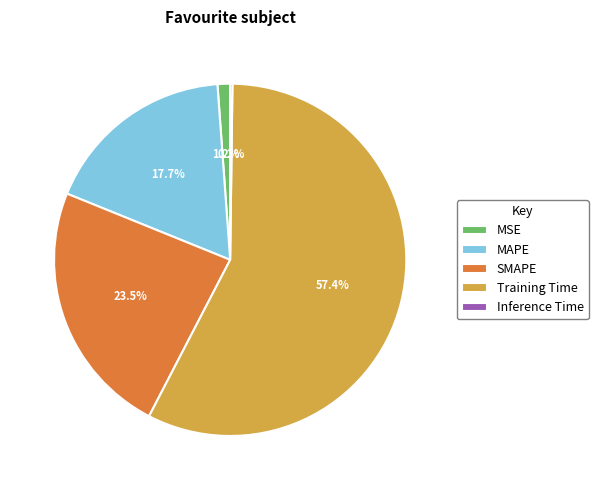

What percentage is the MAPE slice, to the nearest percent?

18%